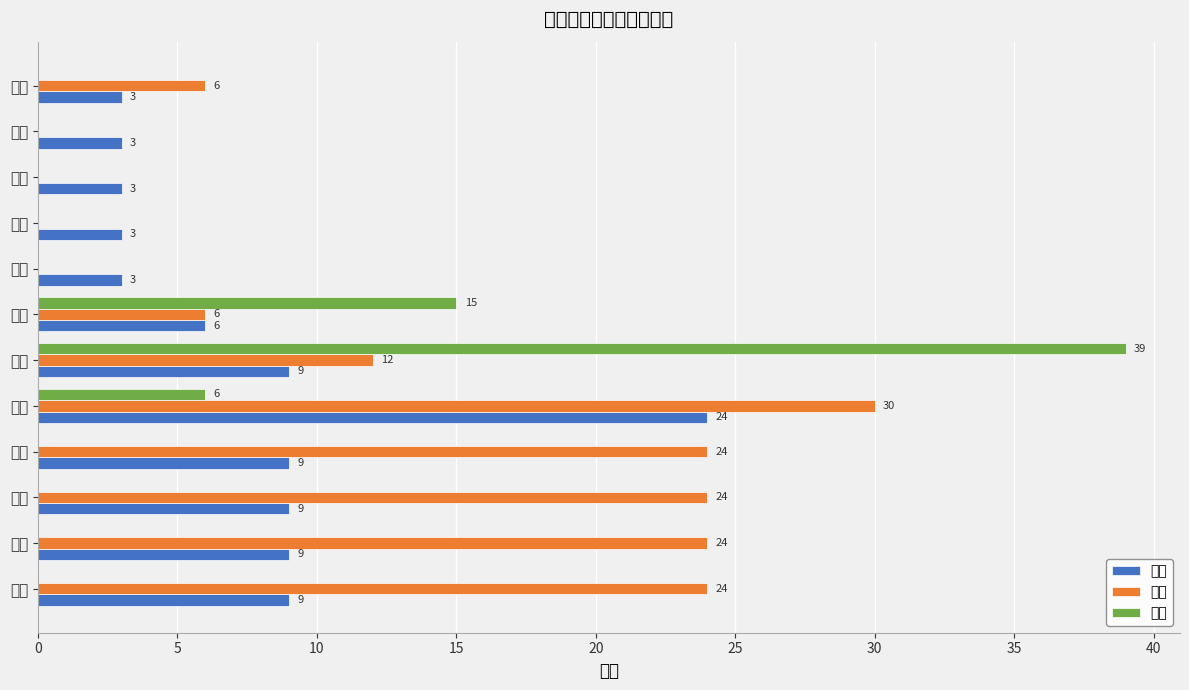

How many positive values does the 理解 series have?

8